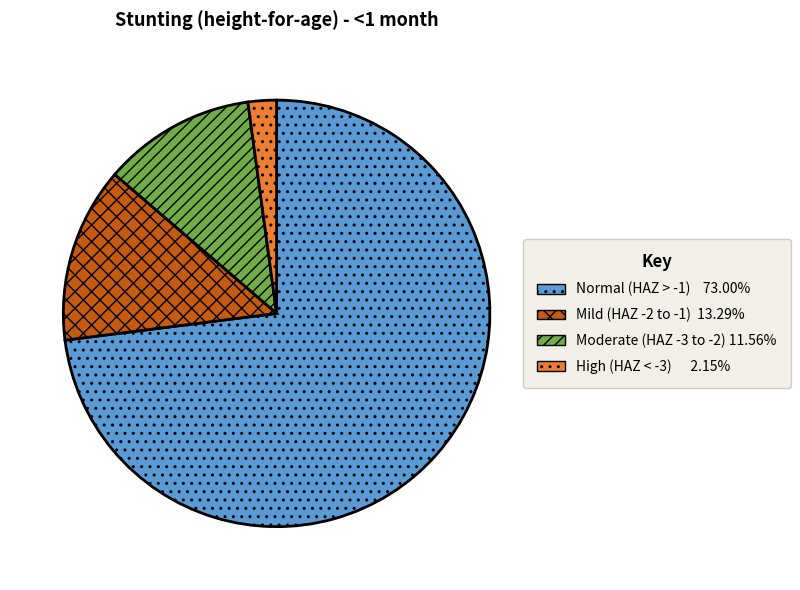

Does any single category account for the majority?

Yes